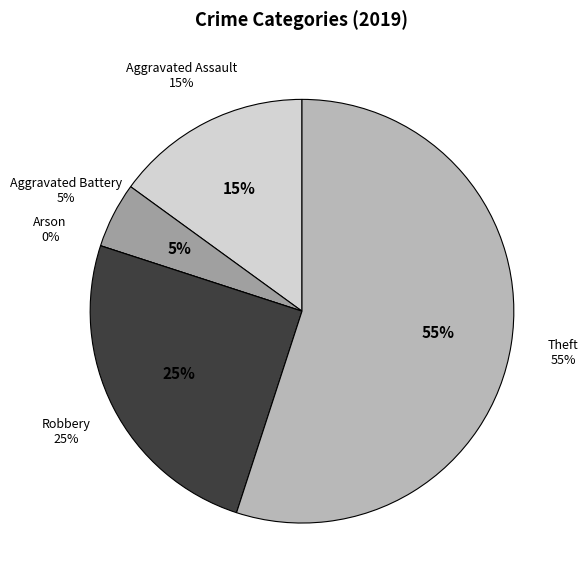

The Arson slice represents 0% of the pie. True or false?

True